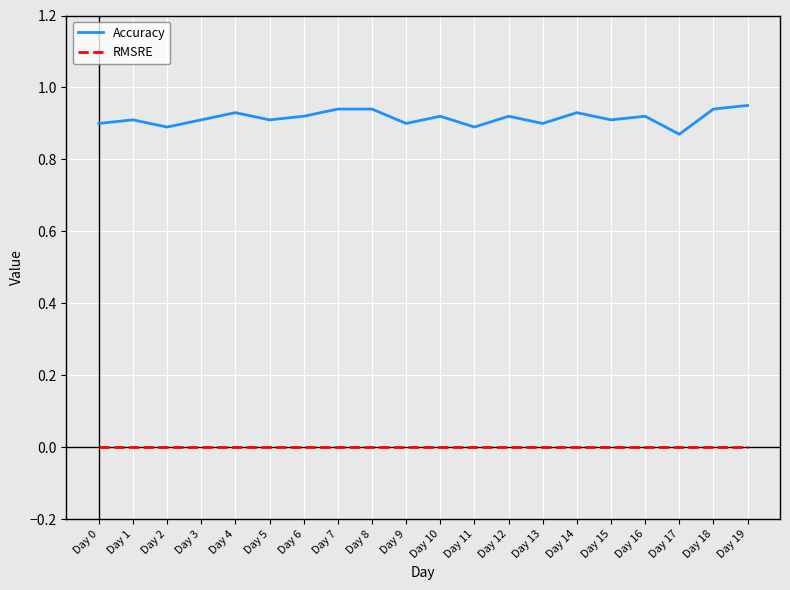

What are all the series names shown in the legend?

Accuracy, RMSRE